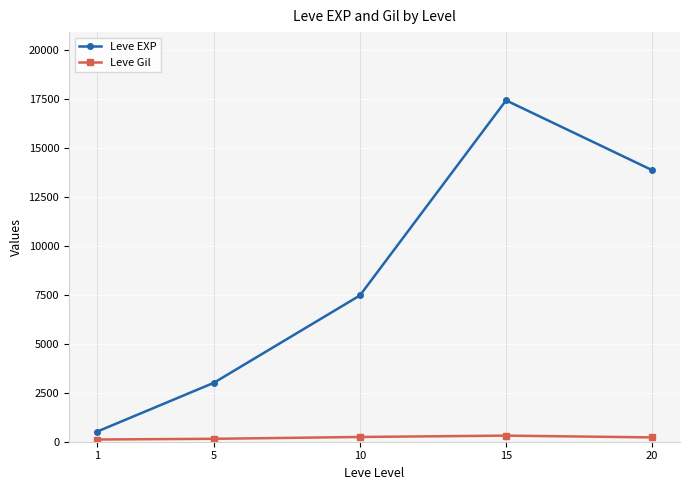

Does the chart have visible grid lines?

Yes